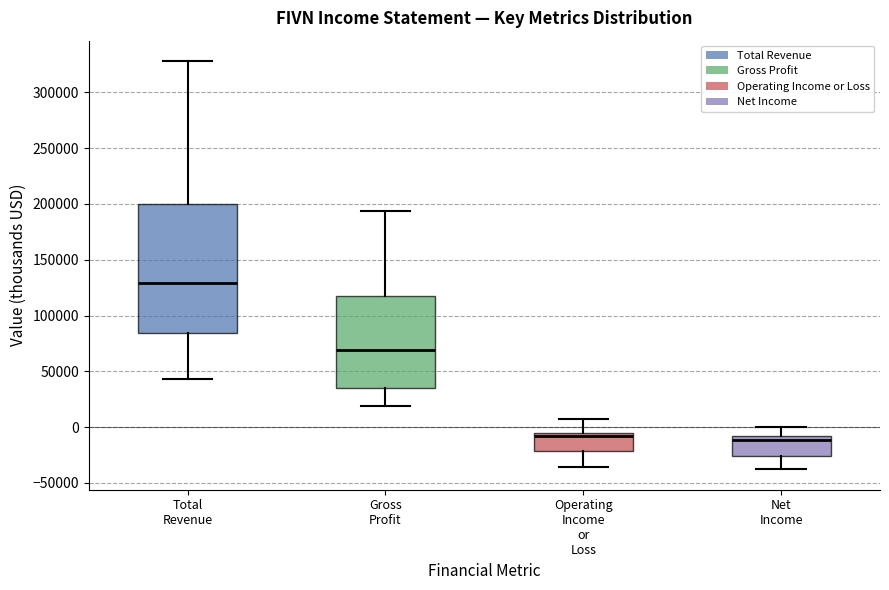

Comparing the boxes themselves (not the whiskers), which one is the tallest?

Total Revenue